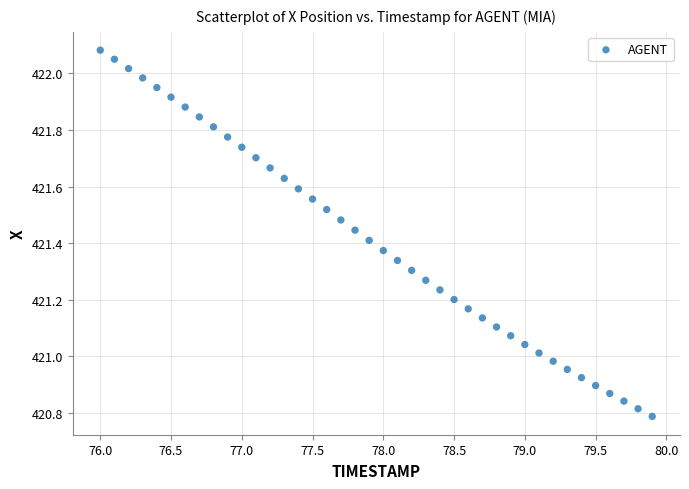

What is the range of Y values (max minus min)?

1.3